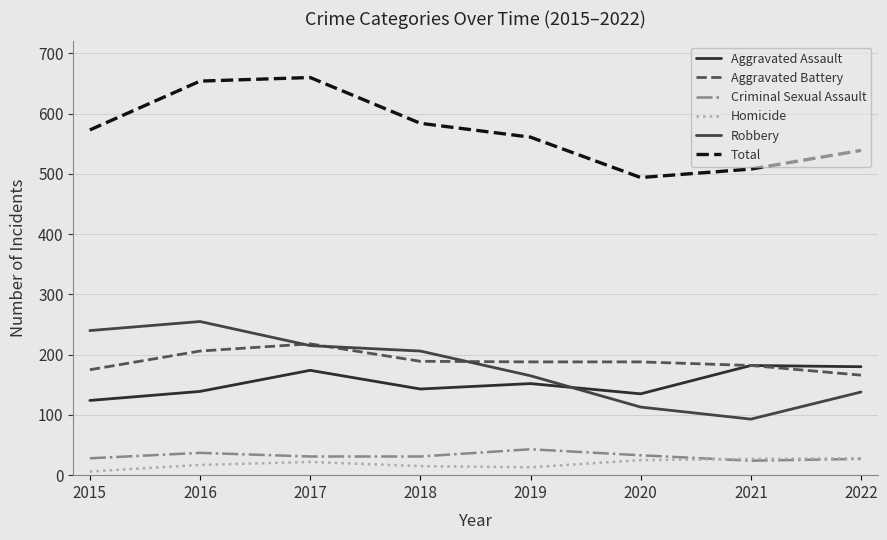

True or false: Aggravated Battery and Criminal Sexual Assault cross at least once.

False